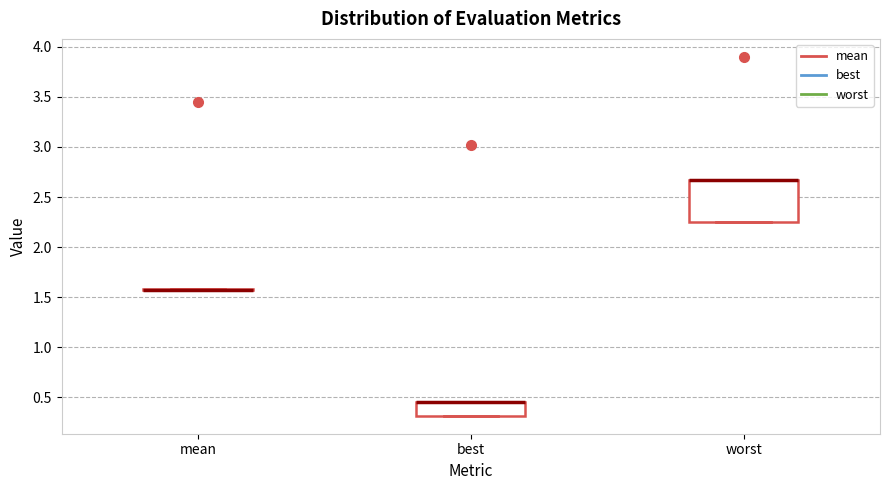

Where is the upper edge of the box for best on the y-axis? The values are not printed on the chart, so give them approximately, as read against the axis.

0.45